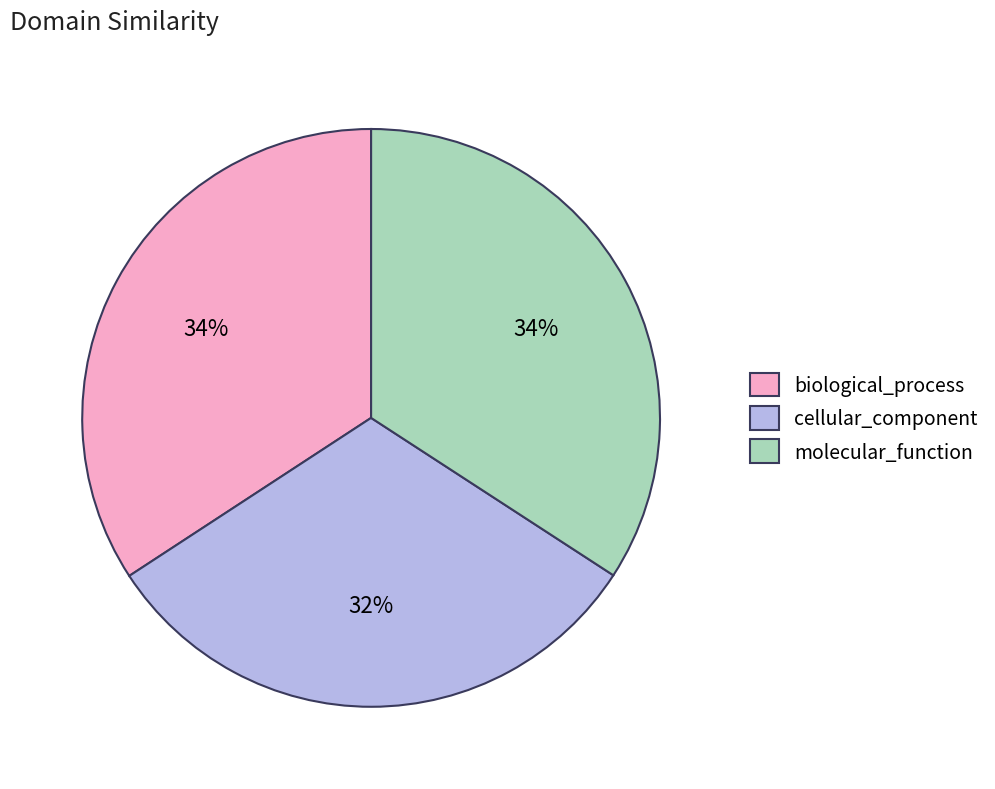

Which category has the smallest portion of the pie?

cellular_component